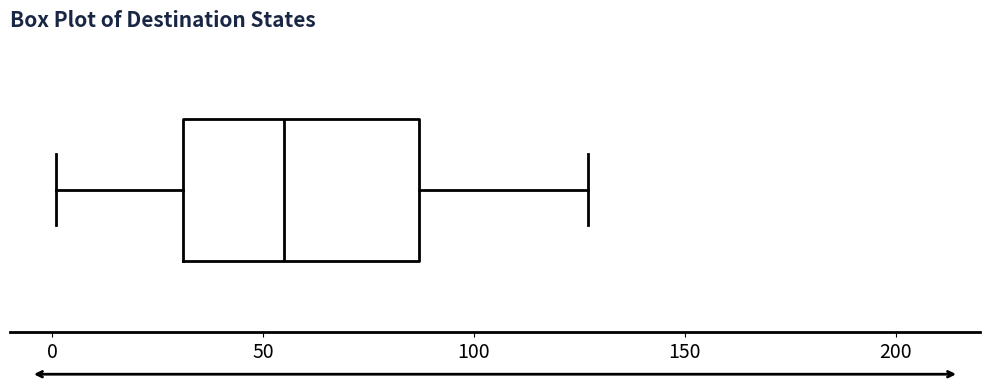

Where does the left whisker of the box end on the x-axis? The values are not printed on the chart, so give them approximately, as read against the axis.

0